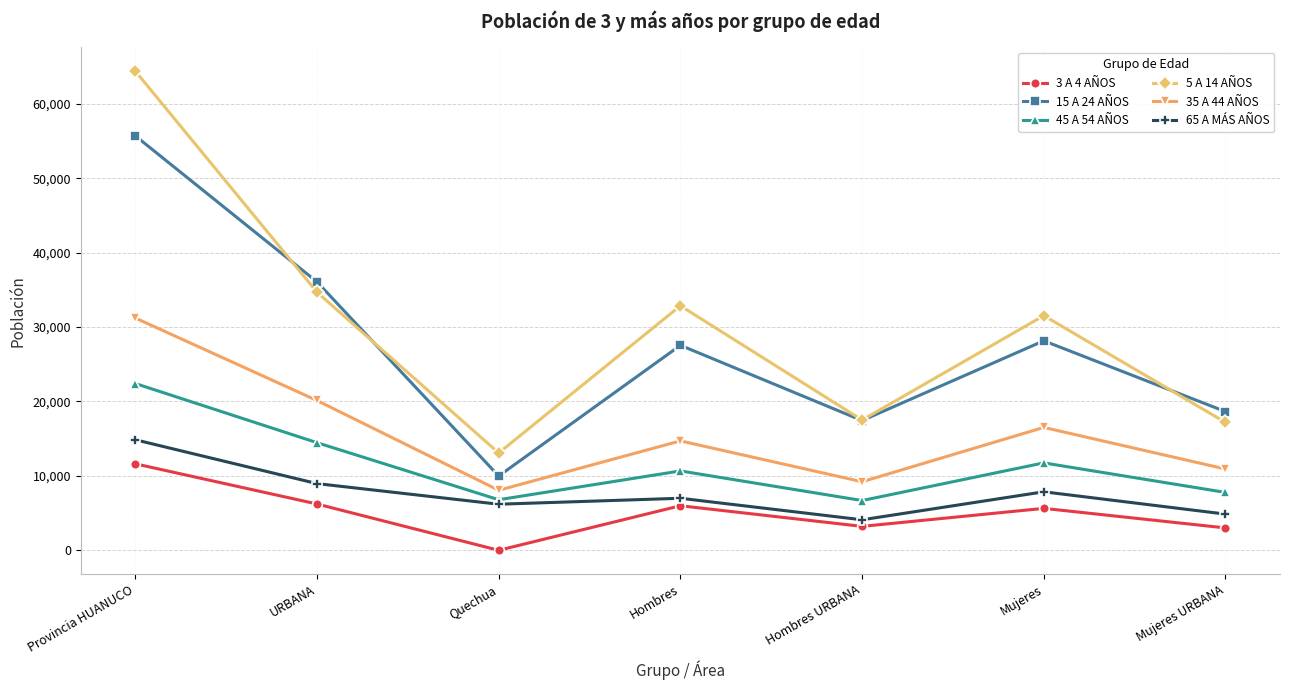

What is the greatest value displayed?

64389